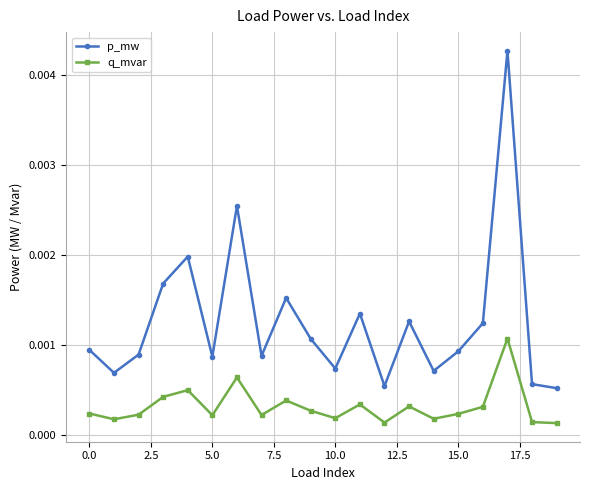

Which series has the widest spread of values?

p_mw